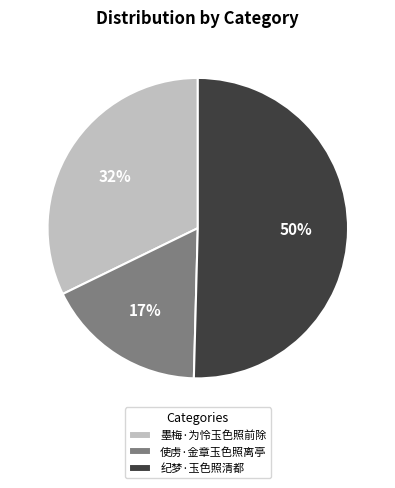

What is the majority slice?

纪梦·玉色照清都